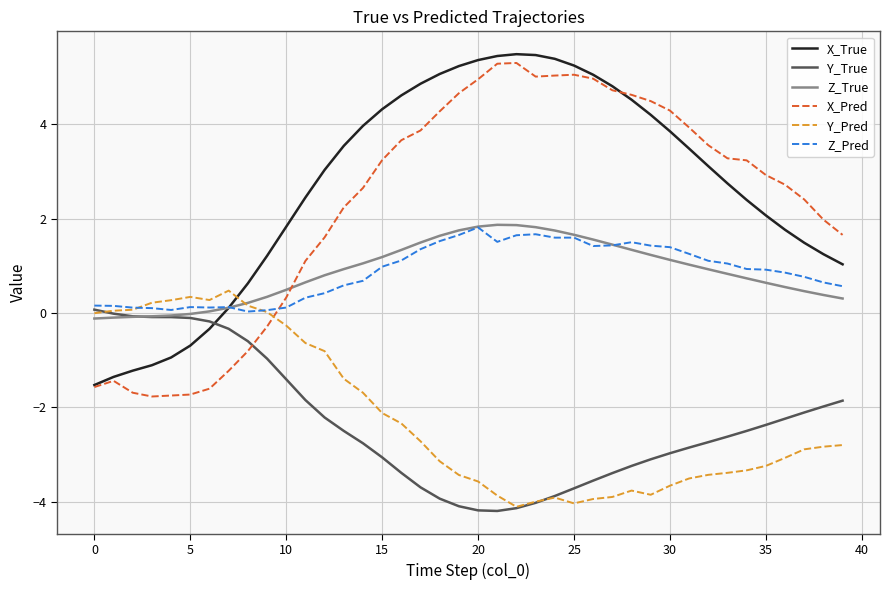

Which series has the largest total across all categories?

X_True